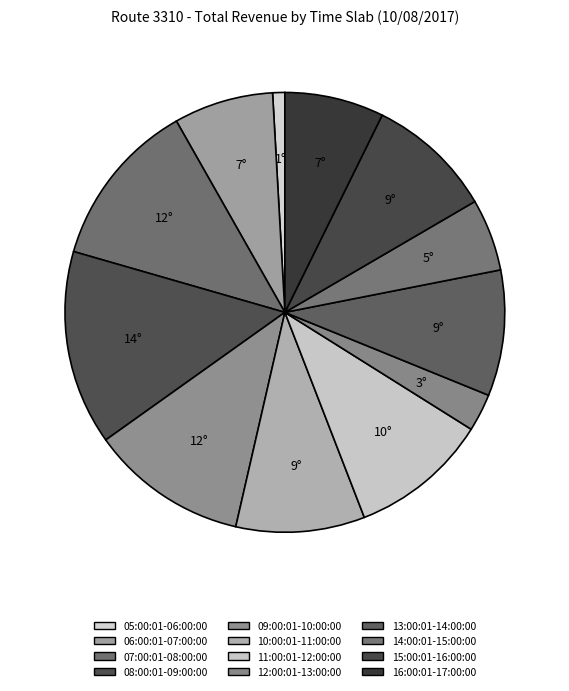

Combined, what portion of the pie is 05:00:01-06:00:00 and 13:00:01-14:00:00?

10.1%